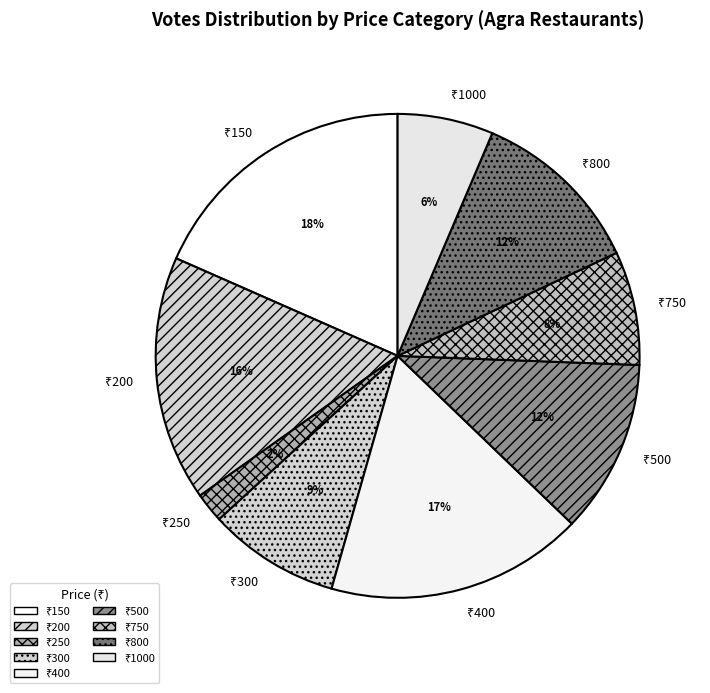

To the nearest percent, what is the difference between the largest and smallest slice percentages?

16%